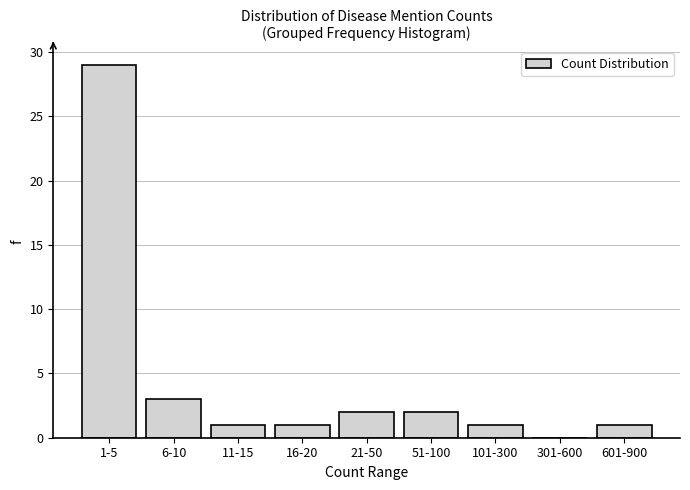

Reading right to left, list all the values displayed in this chart.

601-900=1	301-600=0	101-300=1	51-100=2	21-50=2	16-20=1	11-15=1	6-10=3	1-5=29